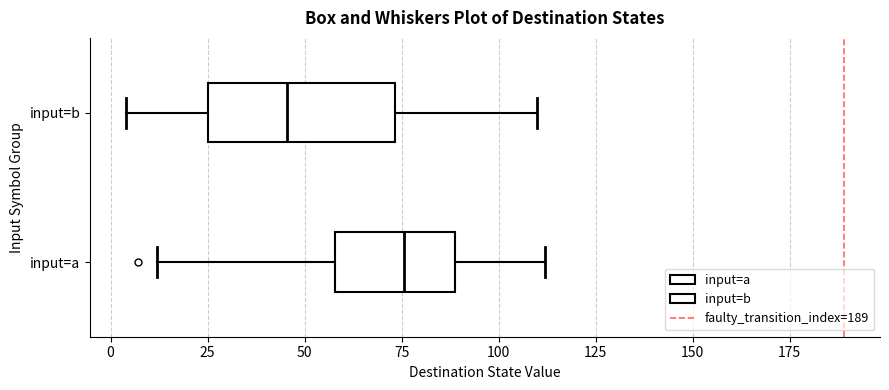

Where is the left edge of the box for input=b on the x-axis? The values are not printed on the chart, so give them approximately, as read against the axis.

25